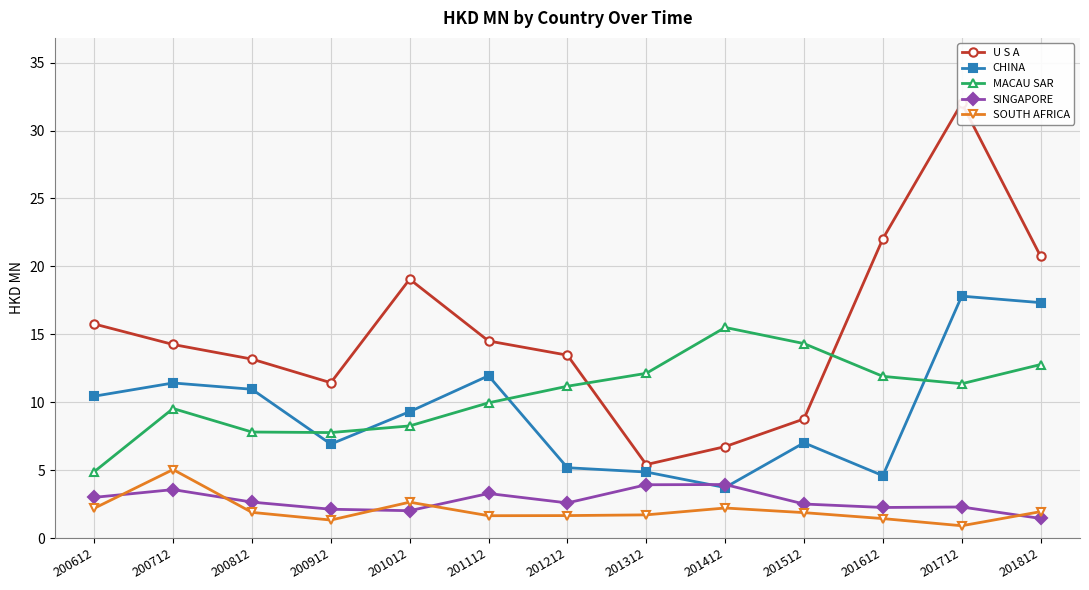

How many values in the CHINA series are below 9?

6